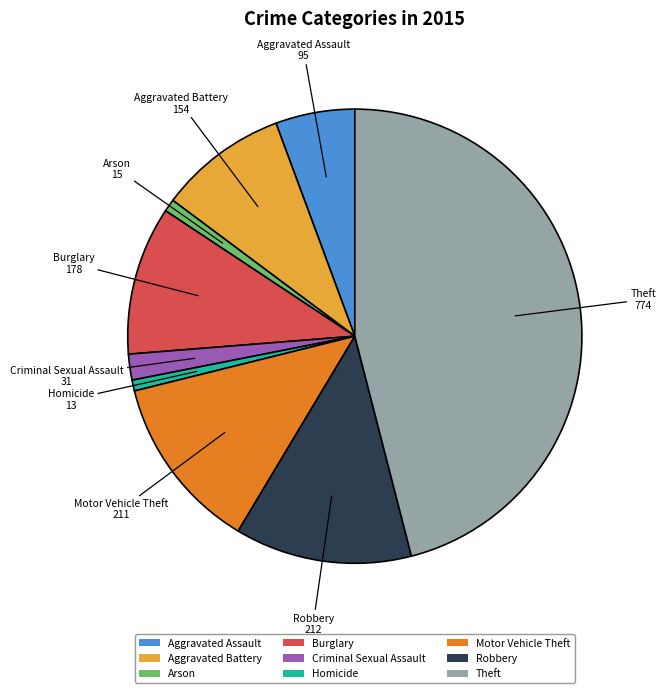

Is it true that Robbery is 13% of the pie?

True